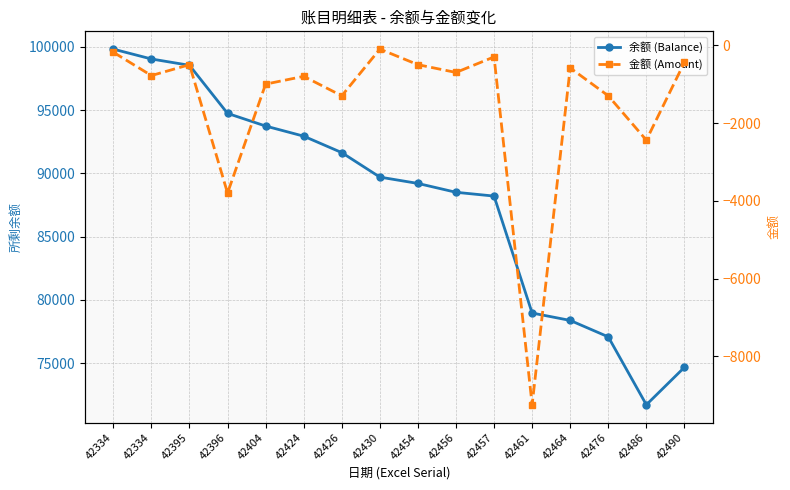

At 42456, list the series in order from largest to smallest.

余额 (Balance), 金额 (Amount)